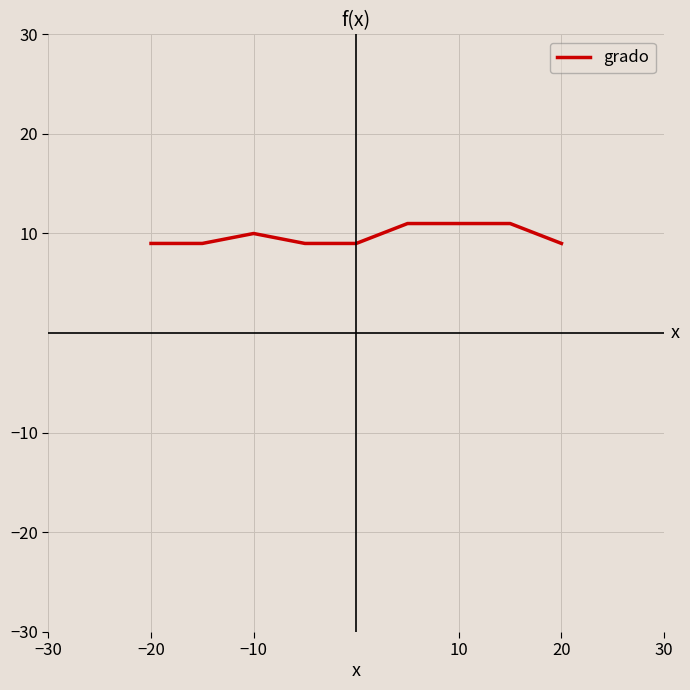

What is the minimum value shown in the chart?

9